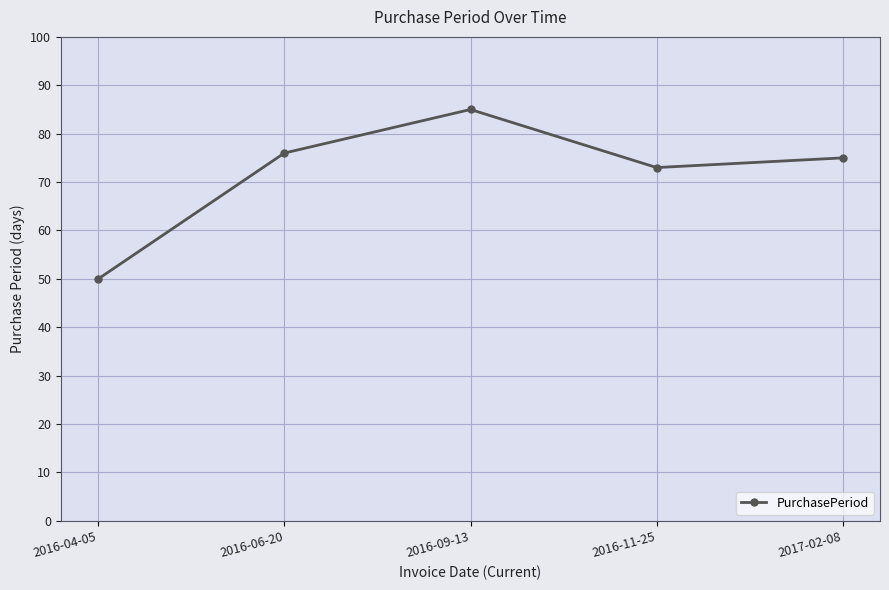

Approximately how many times larger is the value at 2016-04-05 compared to 2016-09-13?

0.6